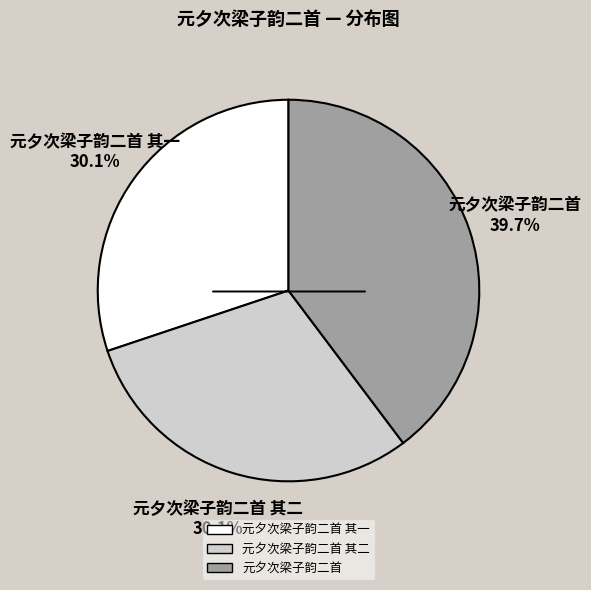

Which category has the biggest portion of the pie?

元夕次梁子韵二首